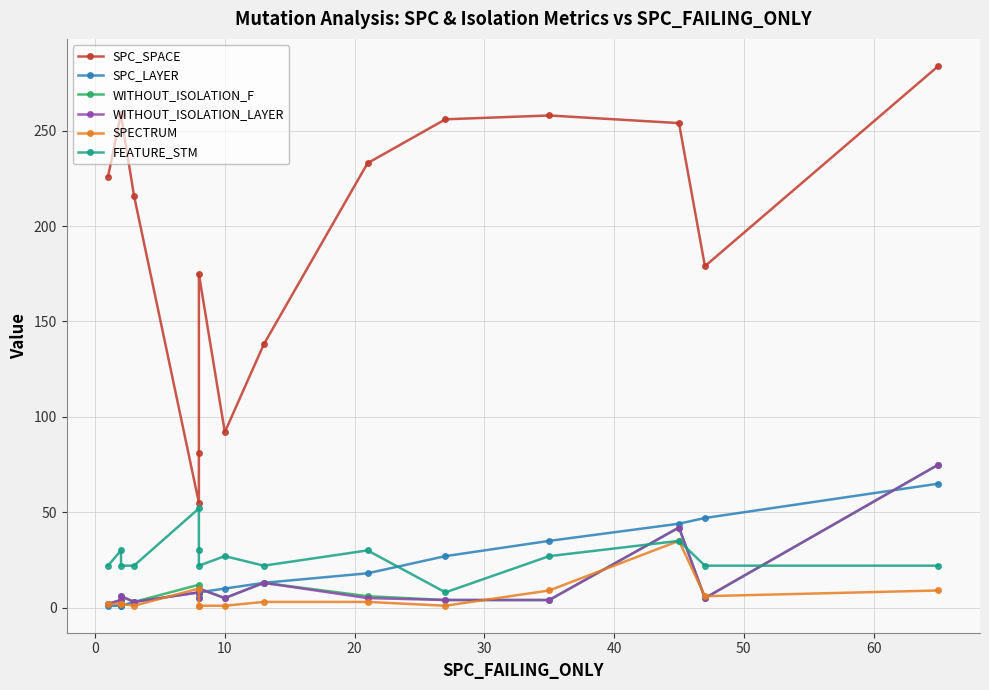

Which series has the largest total across all categories?

SPC_SPACE